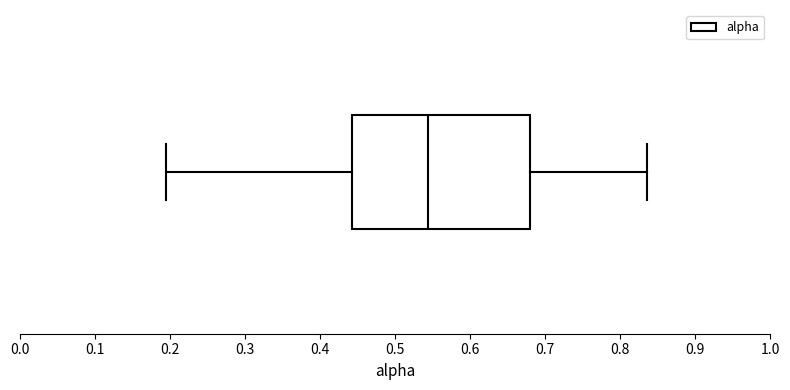

Where does the left whisker of the box end on the x-axis? The values are not printed on the chart, so give them approximately, as read against the axis.

0.19